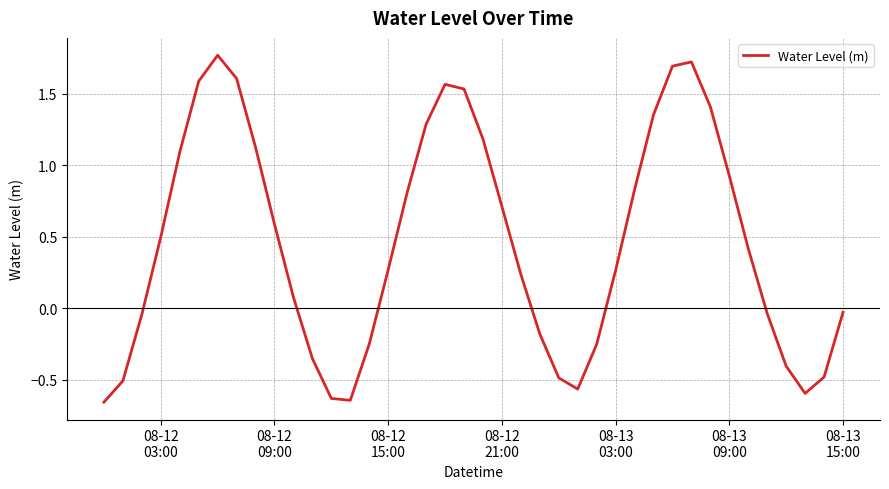

What is the difference between the maximum and minimum values?

2.4